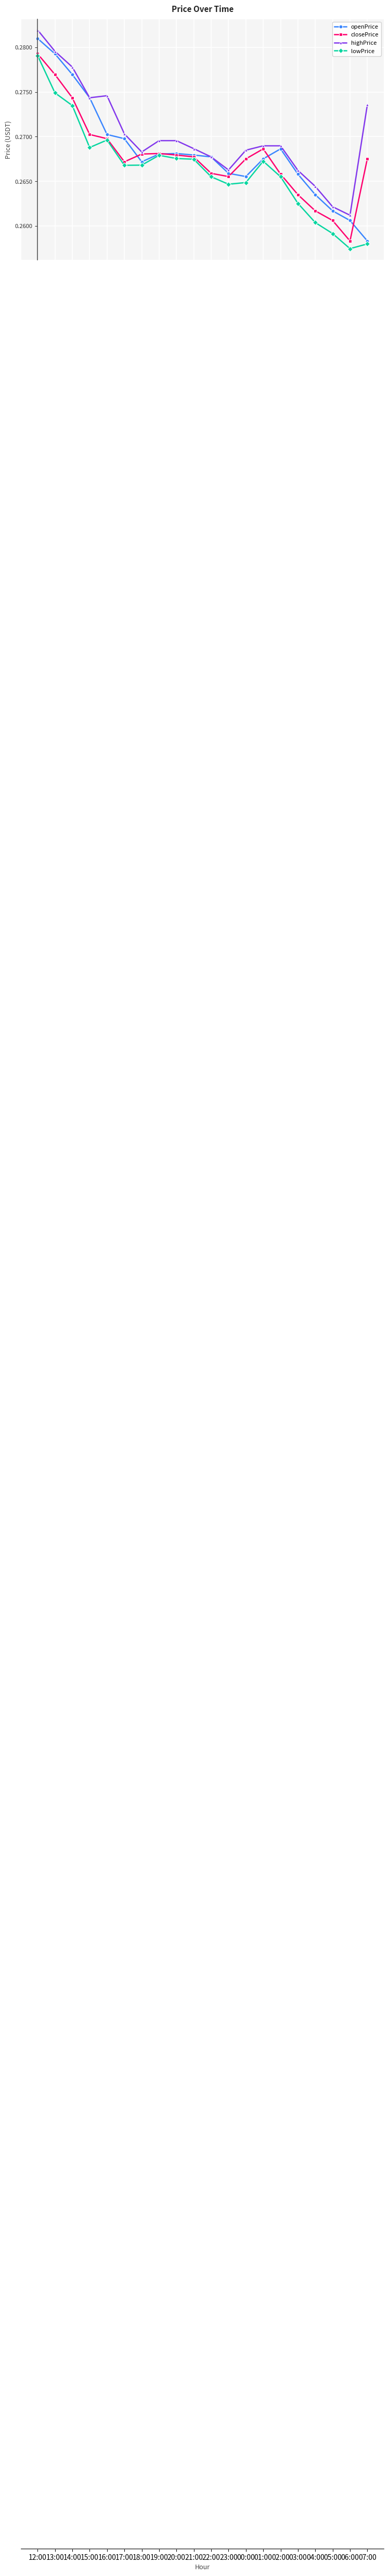

The lowPrice series shows 0.4 at 16:00. True or false?

False